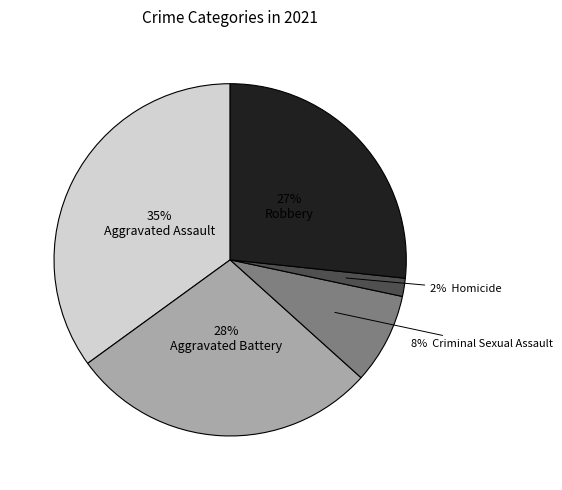

Is there a majority slice in this chart?

No